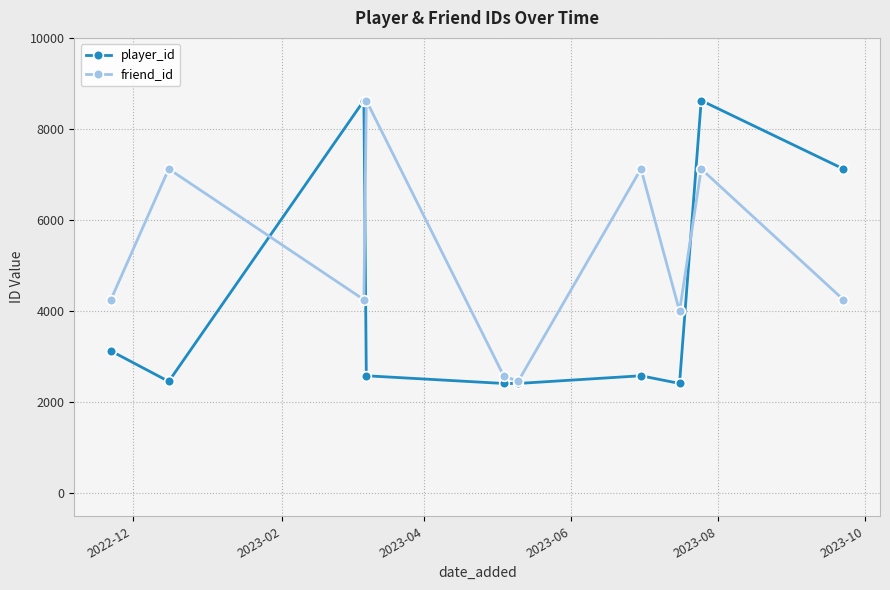

At how many categories does at least one series exceed 6891?

6